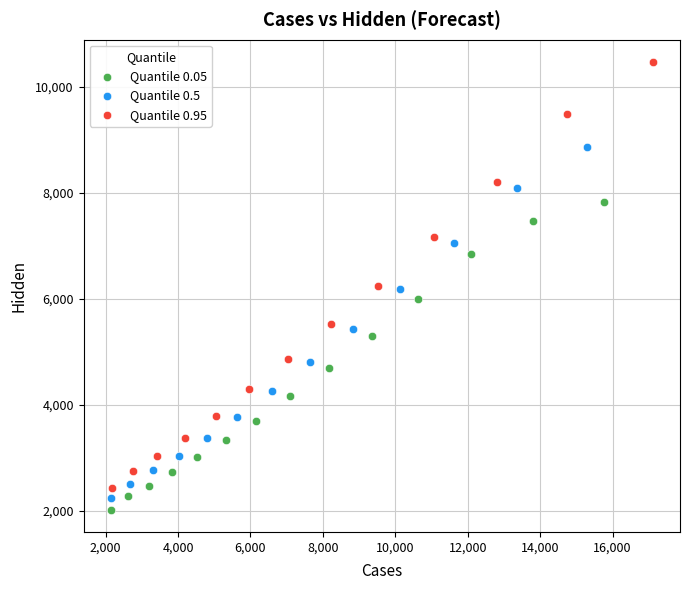

Which series has the widest spread of Y values?

Quantile 0.95